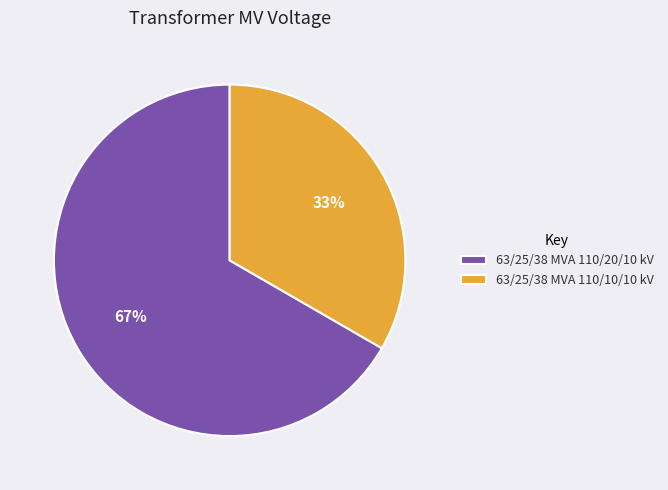

Which slice represents more than half of the pie?

63/25/38 MVA 110/20/10 kV